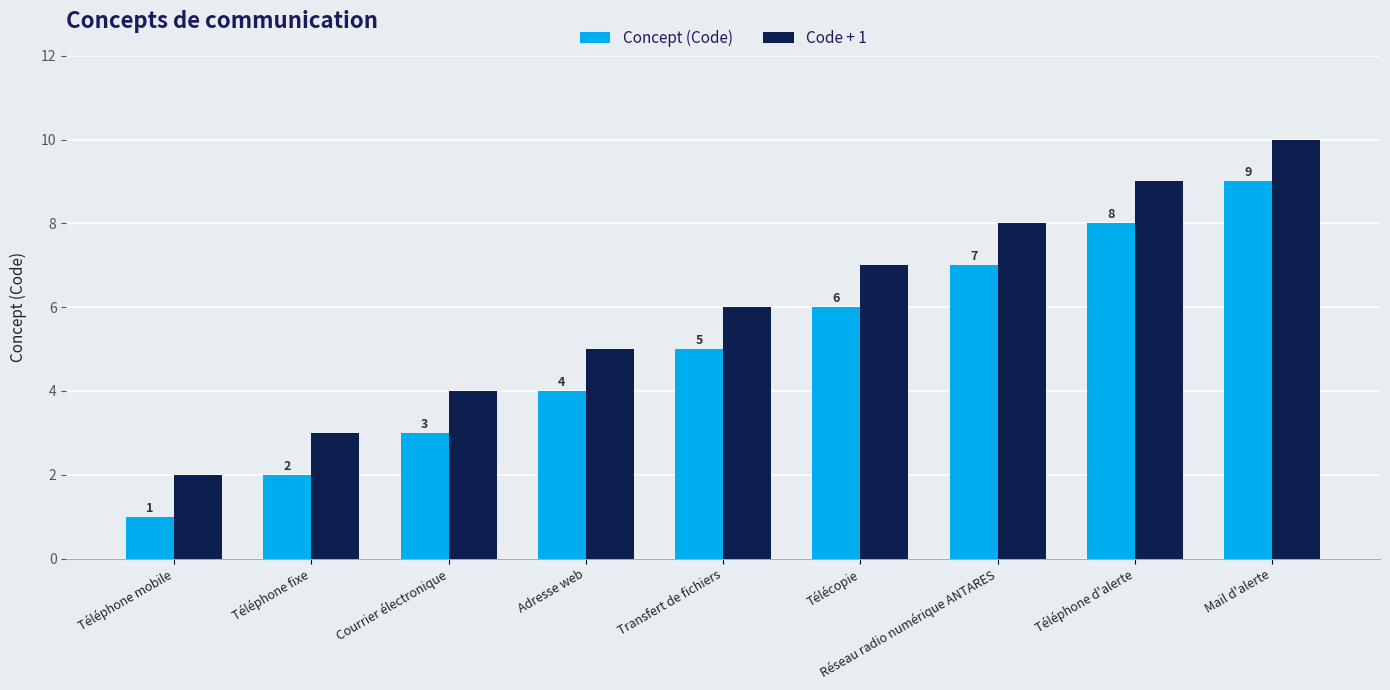

True or false: Code + 1 has a value of 2 at Téléphone fixe.

False